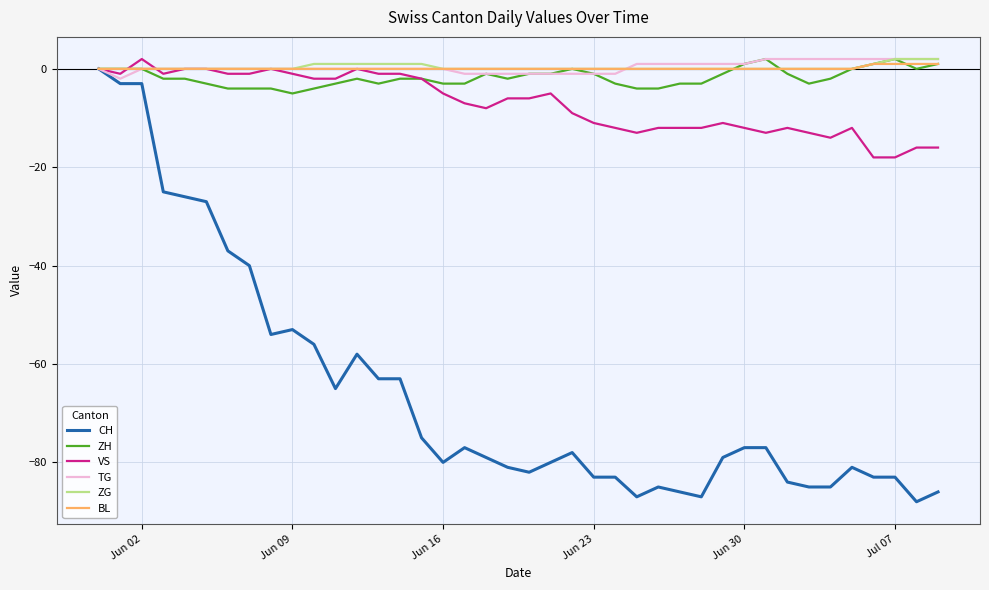

What is the difference between the maximum and minimum values in the TG series?

4